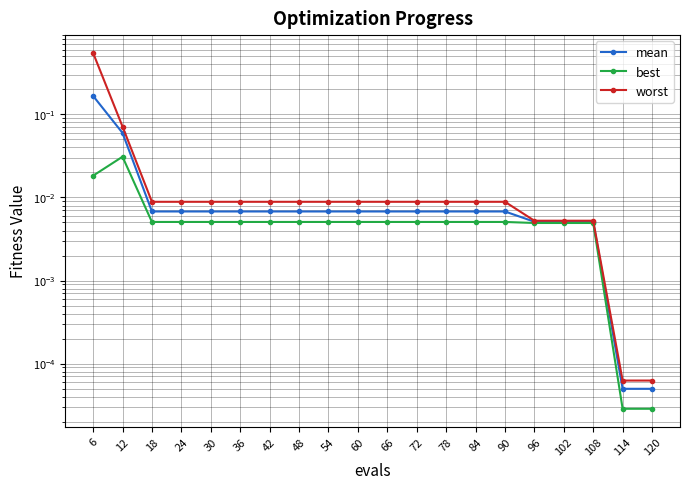

List the series in order of their peak value, lowest first.

best, mean, worst